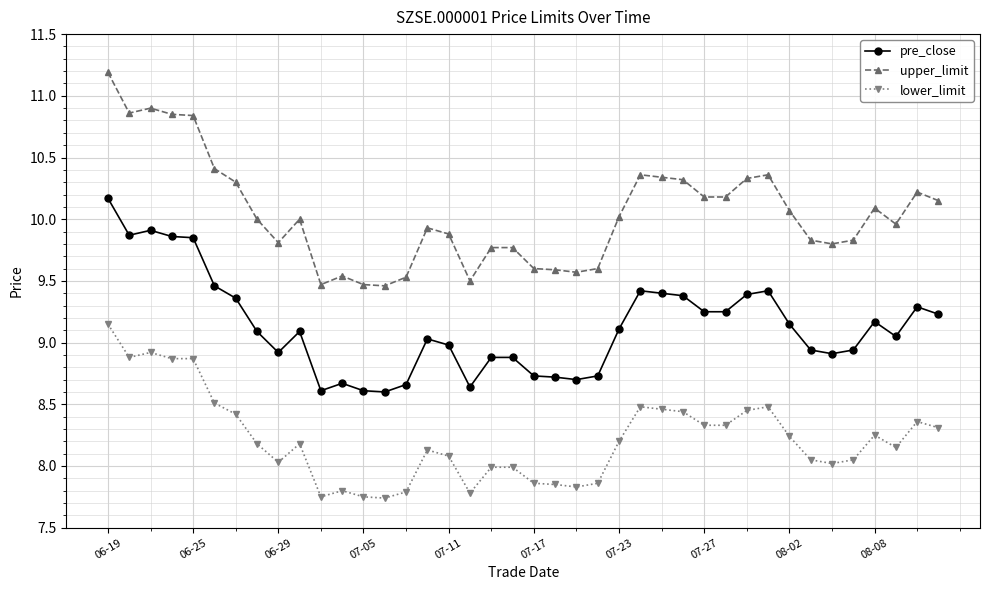

True or false: lower_limit has more than 1 interior local peaks.

True